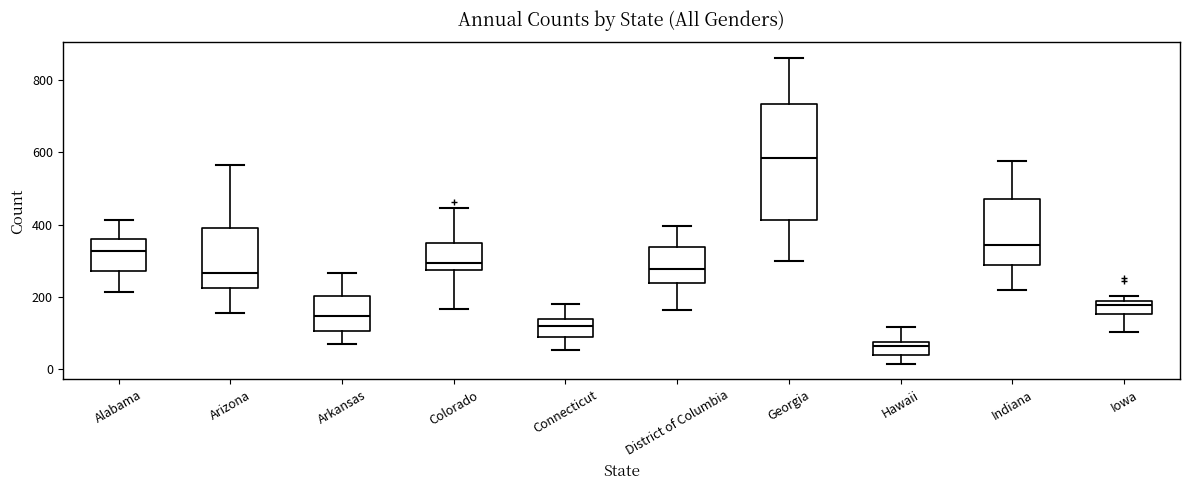

Comparing the boxes themselves (not the whiskers), which one is the tallest?

Georgia